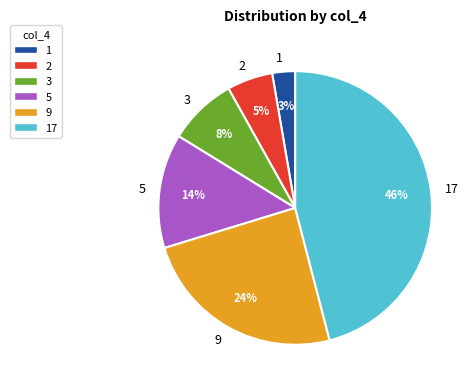

How many slices are in this pie chart?

6